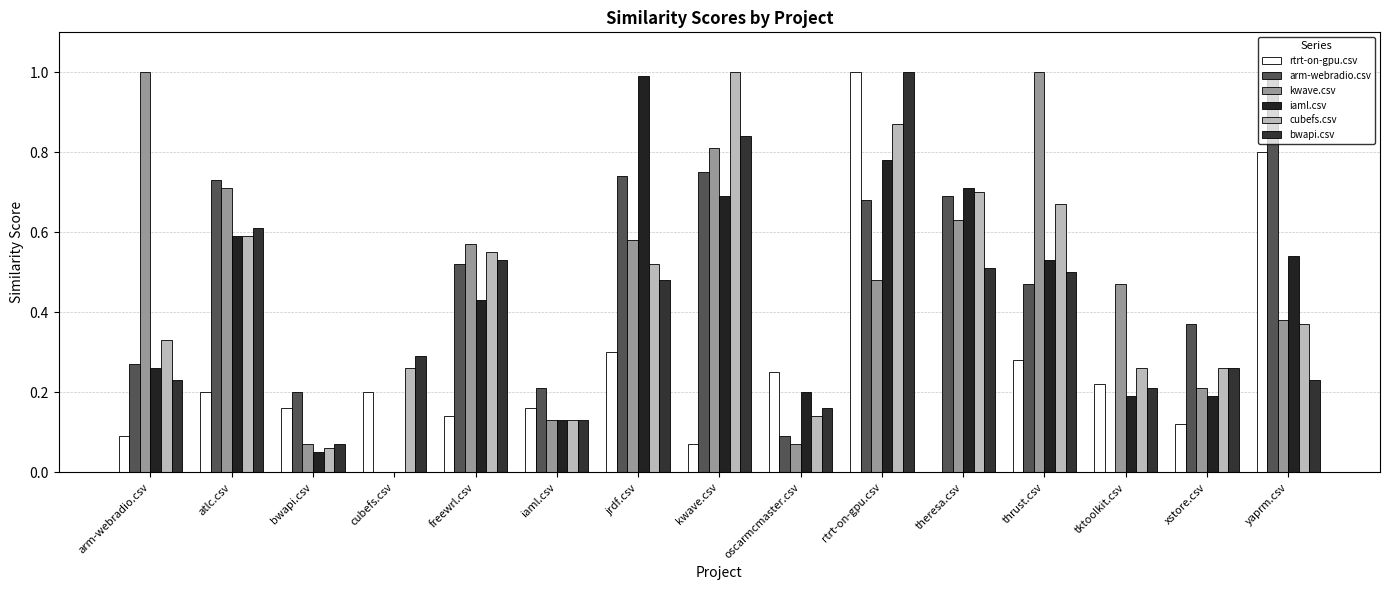

Which series has the widest spread of values?

rtrt-on-gpu.csv